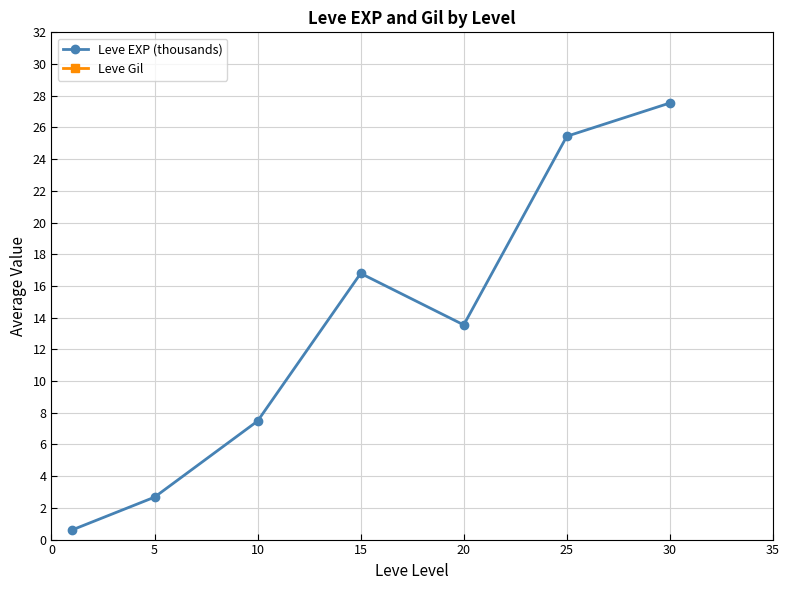

Reading right to left, what are all the values shown in this chart?

Leve EXP (thousands): 27.5	25.4	13.5	16.8	7.5	2.7	0.6
Leve Gil: 375.0	352.0	221.0	349.0	246.0	149.0	113.0